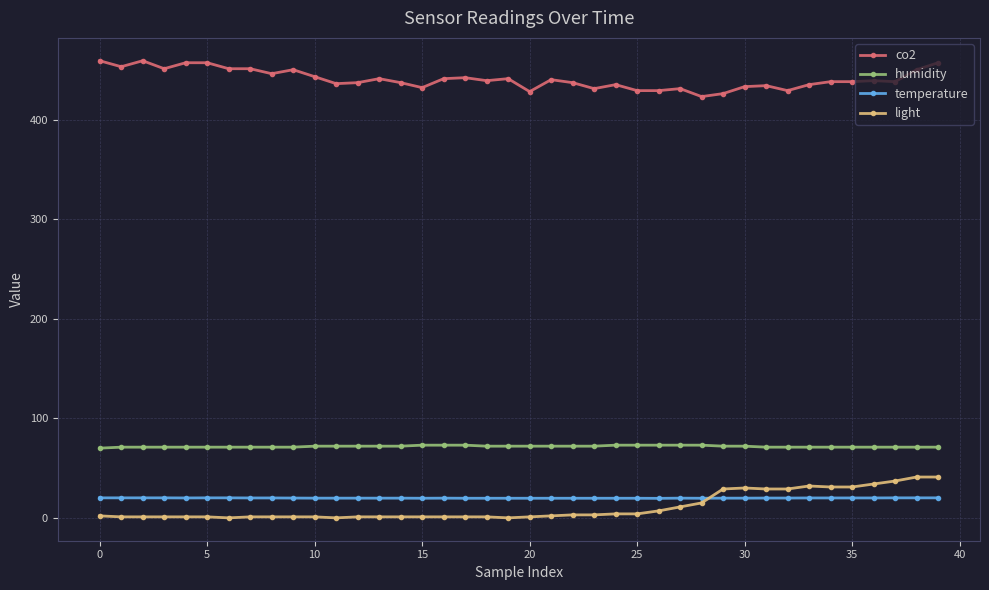

True or false: co2 and temperature intersect in this chart.

False